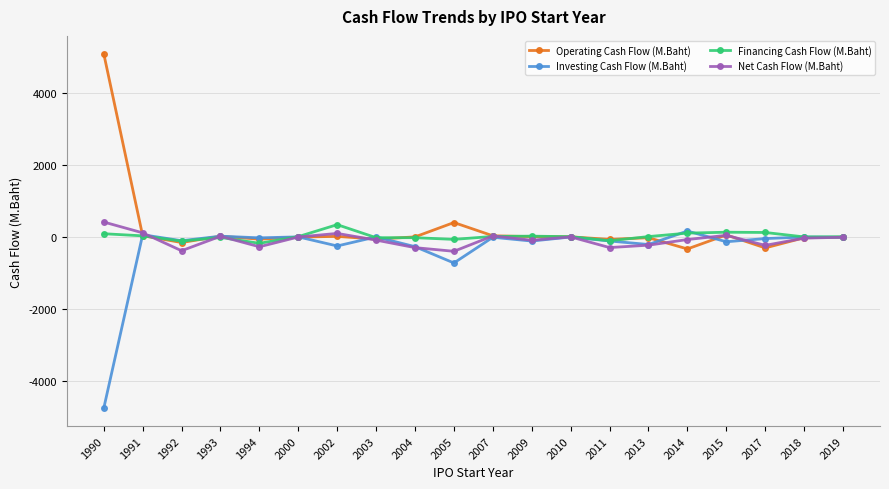

At which category is the sum across all series the highest?

1990